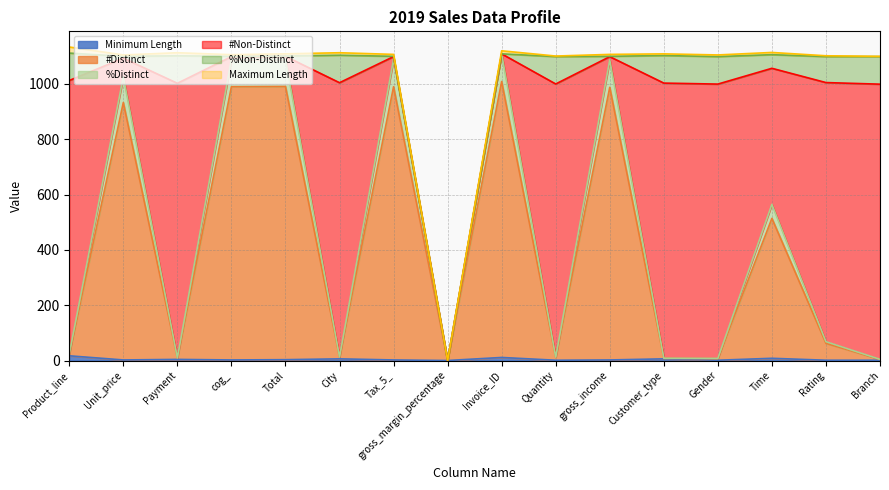

Where is the first local minimum for Minimum Length?

Unit_price